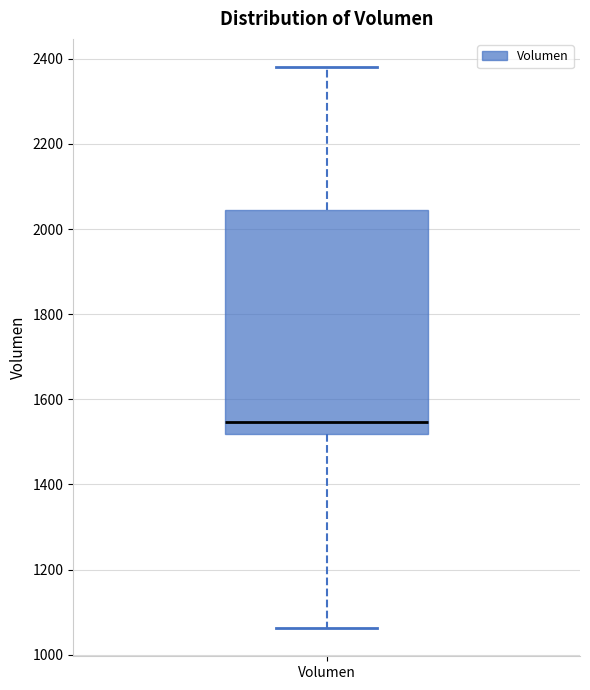

Read this box plot against the y-axis: the position of the median line, the range covered by the box, and the ends of both whiskers. The values are not printed on the chart, so give them approximately, as read against the axis.

median 1540, box 1520 to 2040, whiskers 1060 to 2380